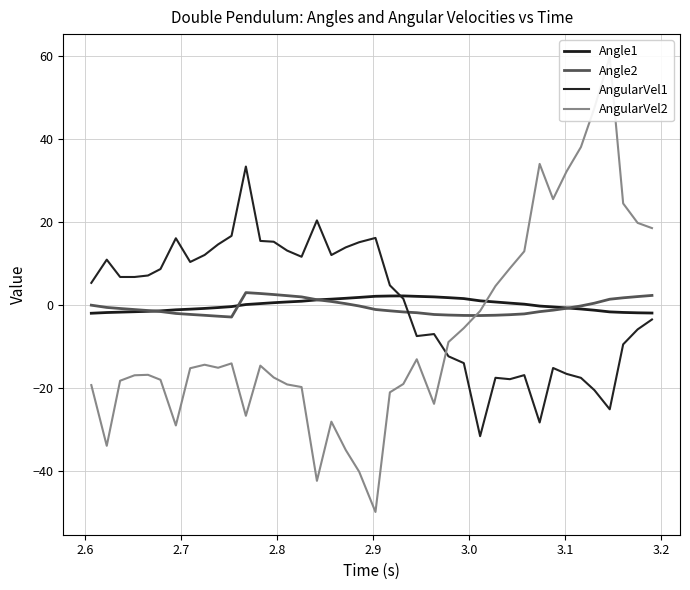

What is the difference between the maximum and second lowest values in the Angle2 series?

5.7